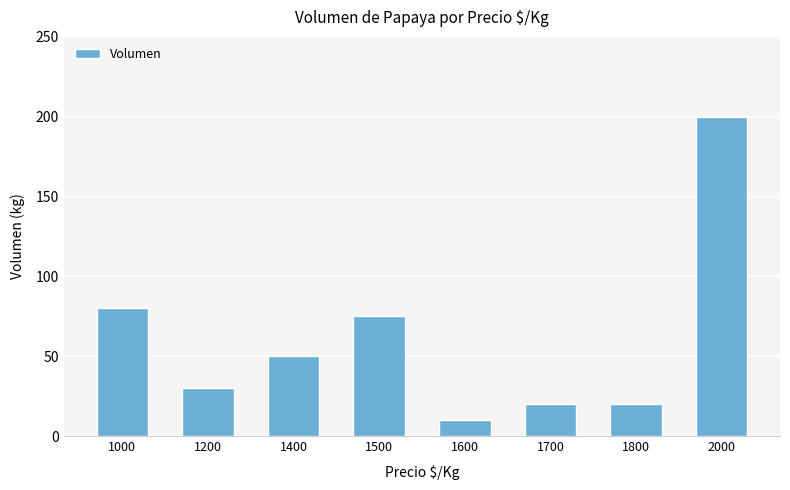

What is the minimum value shown in the chart?

10